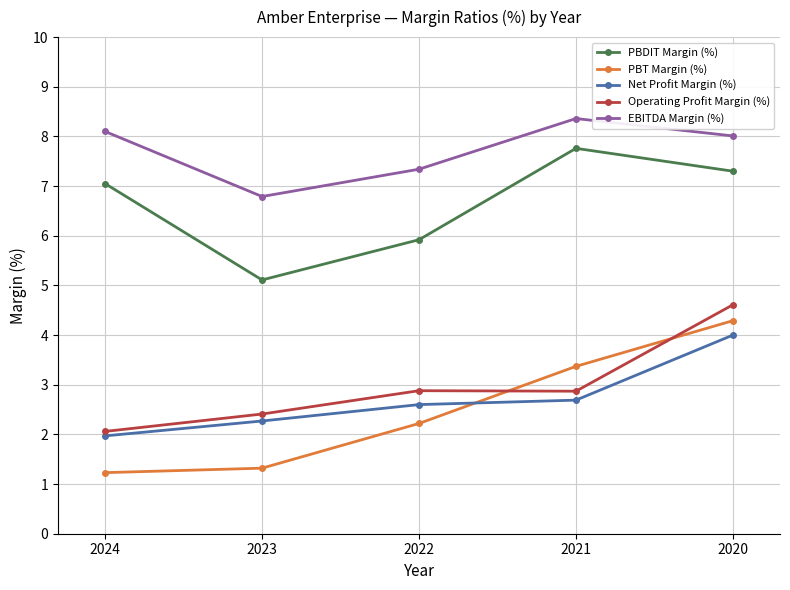

Read the EBITDA Margin (%) value at 2023.

6.8